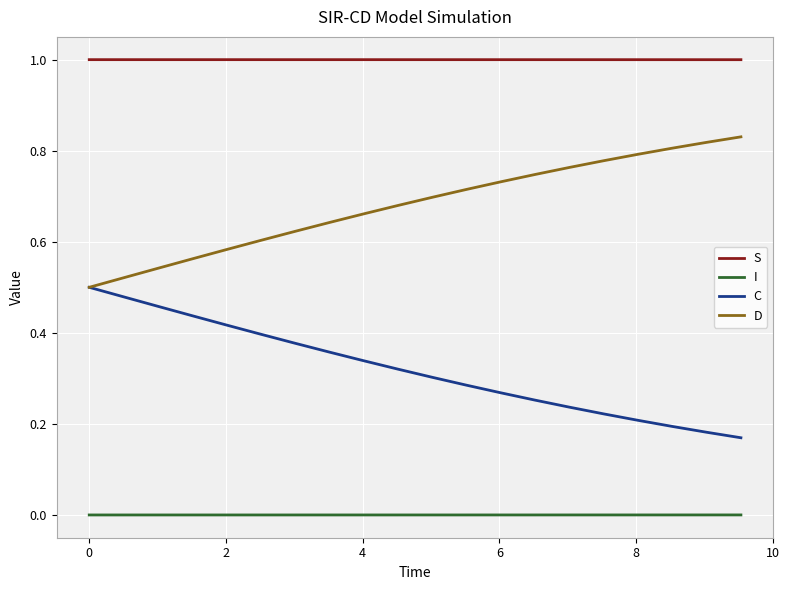

What is the greatest value displayed?

1.0